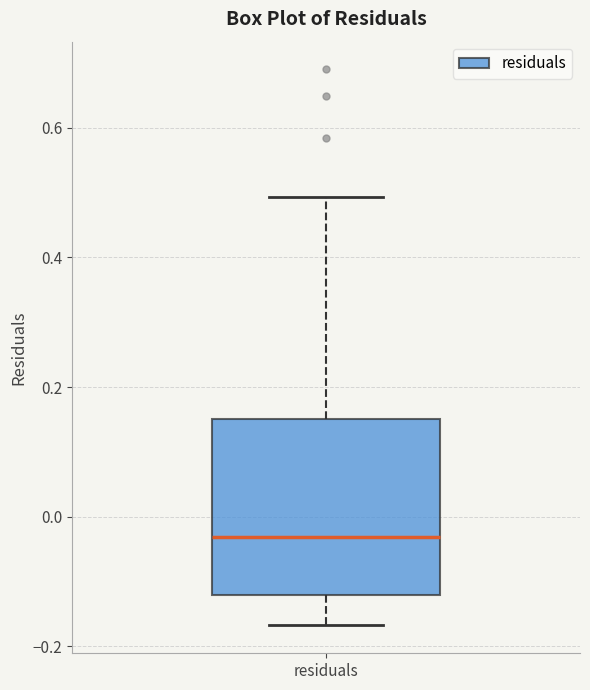

Read this box plot against the y-axis: the position of the median line, the range covered by the box, and the ends of both whiskers. The values are not printed on the chart, so give them approximately, as read against the axis.

median -0.04, box -0.12 to 0.16, whiskers -0.16 to 0.50